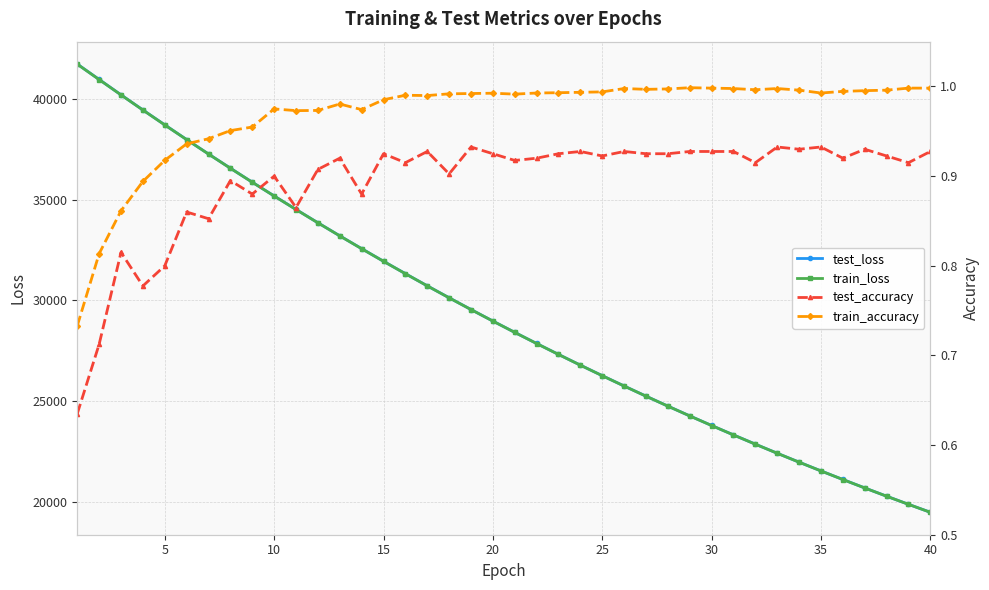

What is the lowest value of the train_loss series?

19479.8